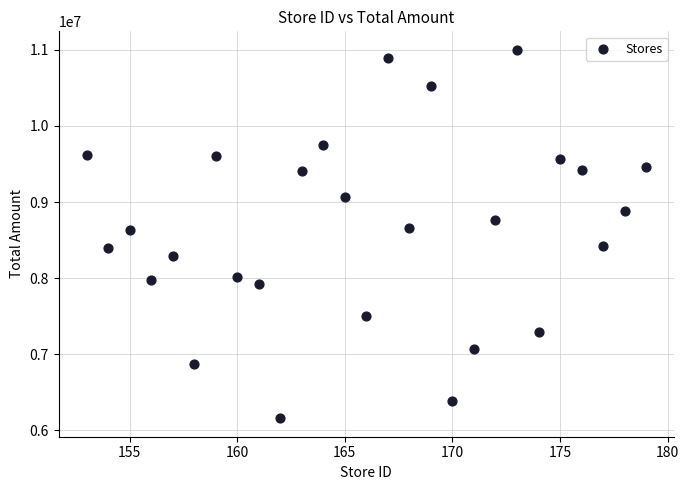

What is the range of X values (max minus min)?

26